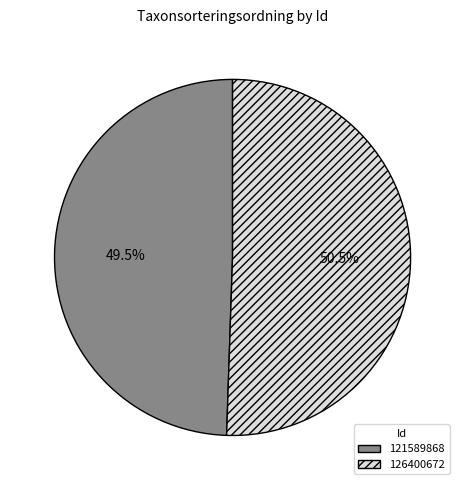

Which category has the smallest portion of the pie?

121589868